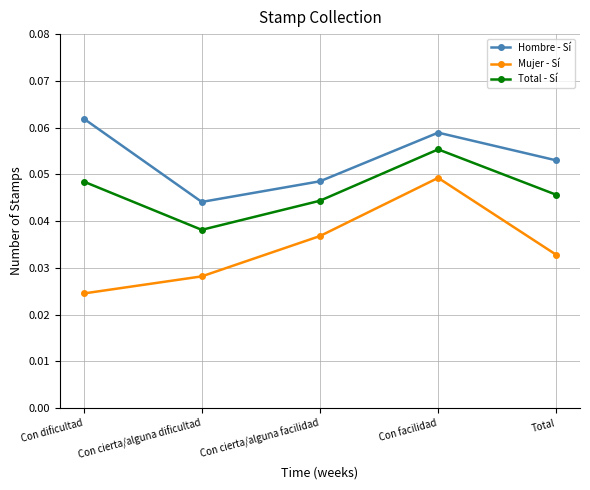

True or false: Hombre - Sí has a value of 0.0 at Con dificultad.

False